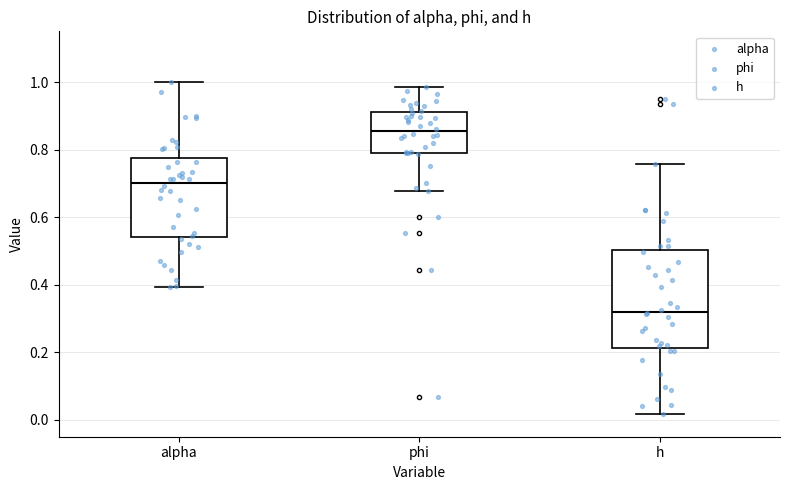

Reading left to right, transcribe this box plot: for each box, give where its median line is, the range the box spans, and where its two whiskers end, as read against the y-axis. The values are not printed on the chart, so give them approximately, as read against the axis.

alpha: median 0.70, box 0.54 to 0.78, whiskers 0.40 to 1.00
phi: median 0.86, box 0.78 to 0.92, whiskers 0.68 to 0.98
h: median 0.32, box 0.22 to 0.50, whiskers 0.02 to 0.76